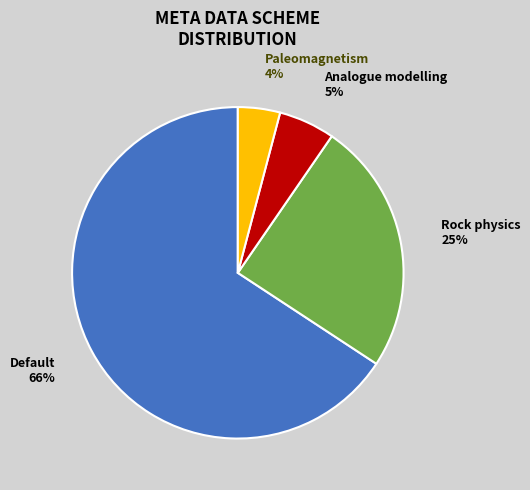

To the nearest percent, what is the difference between the largest and smallest slice percentages?

62%